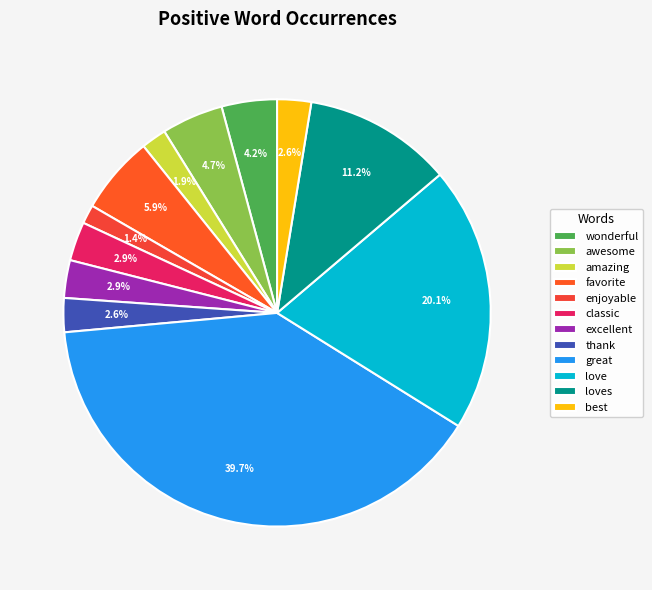

Is there any slice that represents more than half of the pie?

No